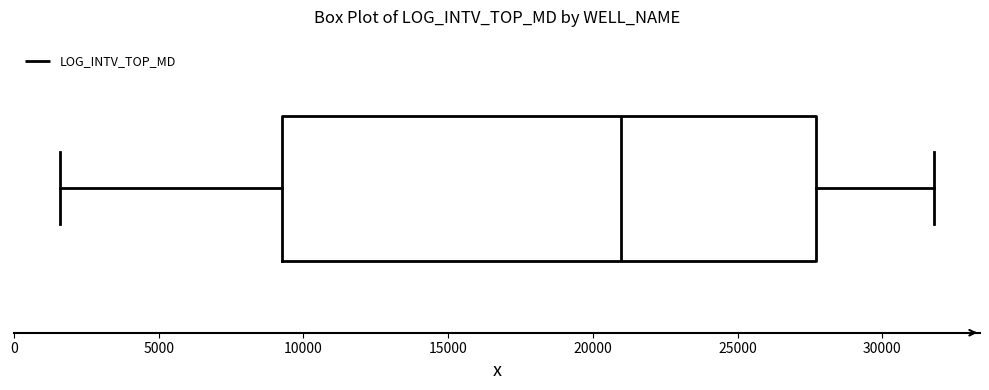

Read this box plot against the x-axis: the position of the median line, the range covered by the box, and the ends of both whiskers. The values are not printed on the chart, so give them approximately, as read against the axis.

median 21000, box 9500 to 27500, whiskers 1500 to 32000